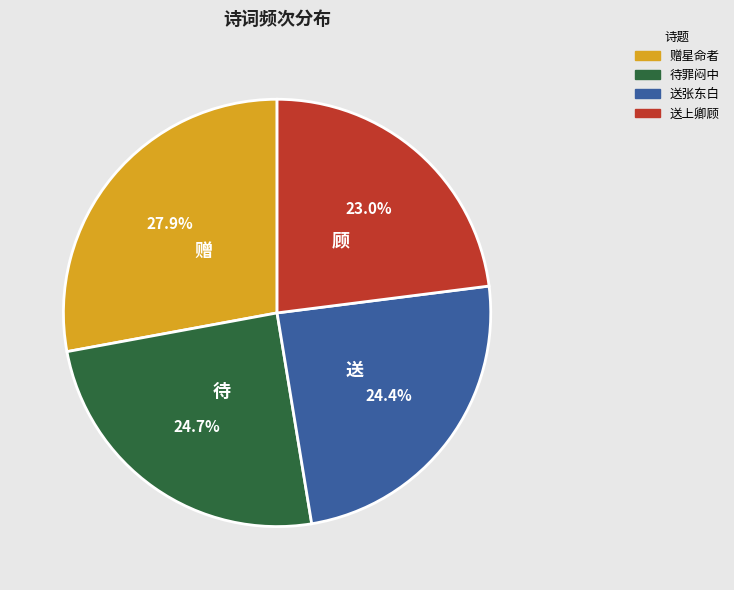

Is there any slice that represents more than half of the pie?

No